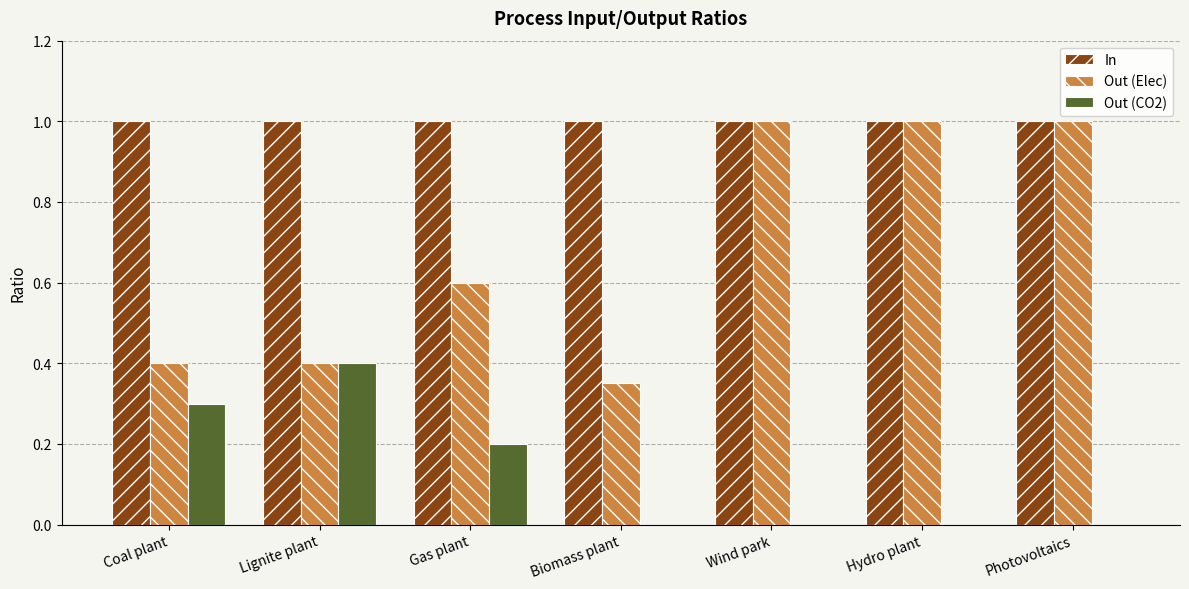

Read the Out (Elec) value at Coal plant.

0.4